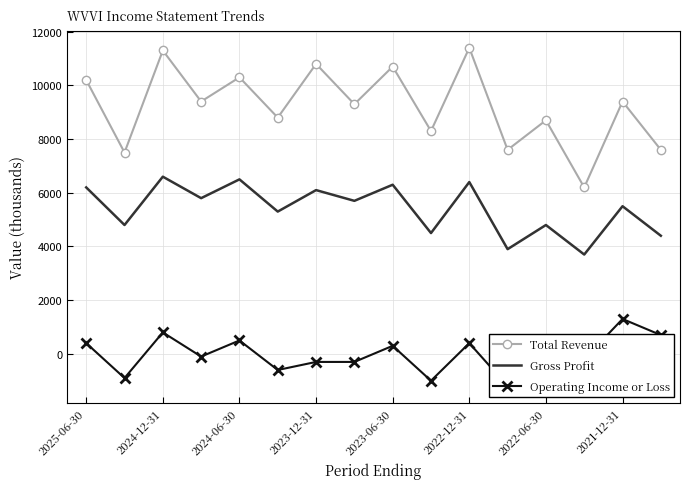

What is the lowest value of the Total Revenue series?

6200